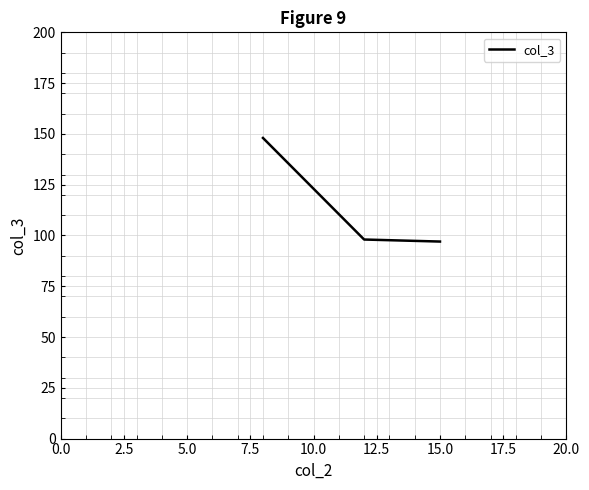

Does the chart display data point markers on the line(s)?

No